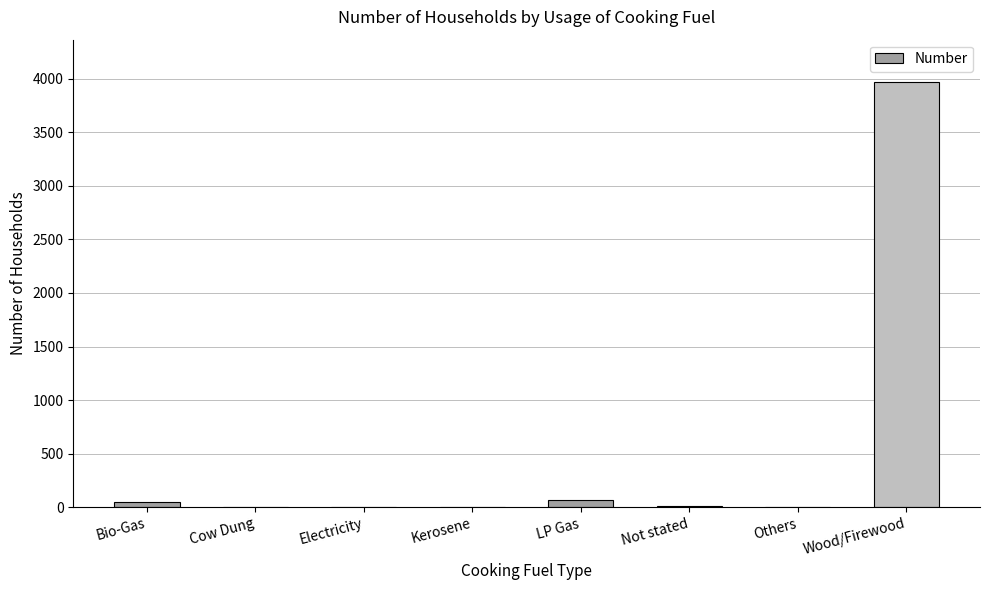

Is it true that the value at Wood/Firewood is 5198?

False